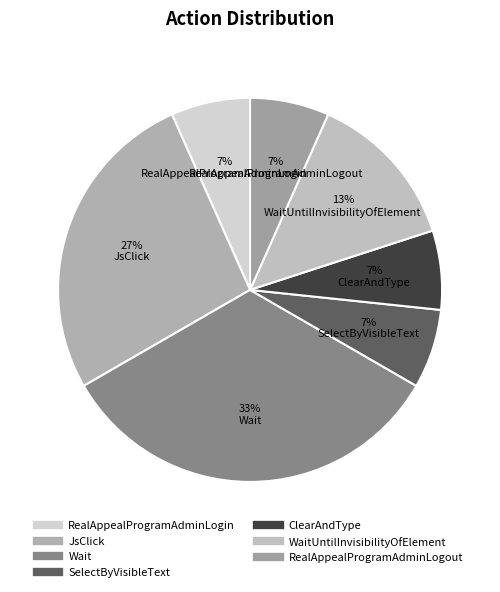

Does any single category account for the majority?

No